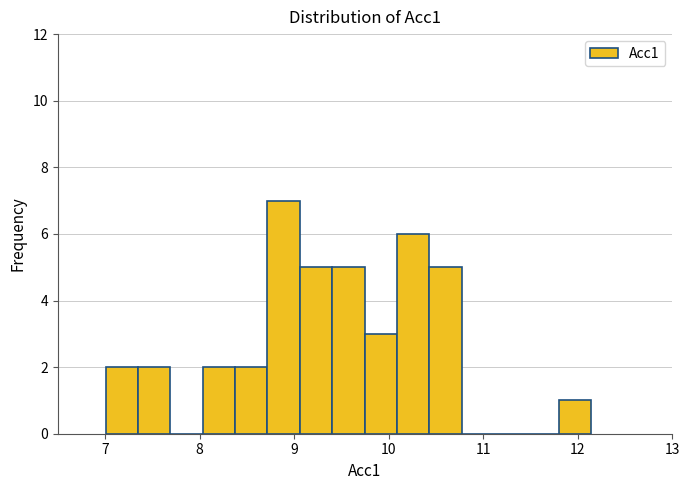

Around what value on the x-axis is the tallest bar? Give the approximate position of its centre, as read against the axis.

8.9